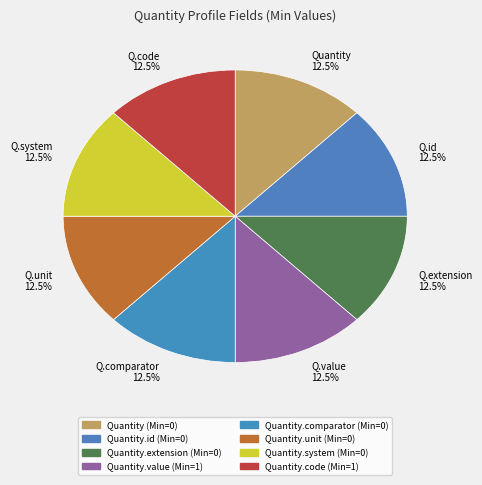

How many segments does this pie chart have?

8